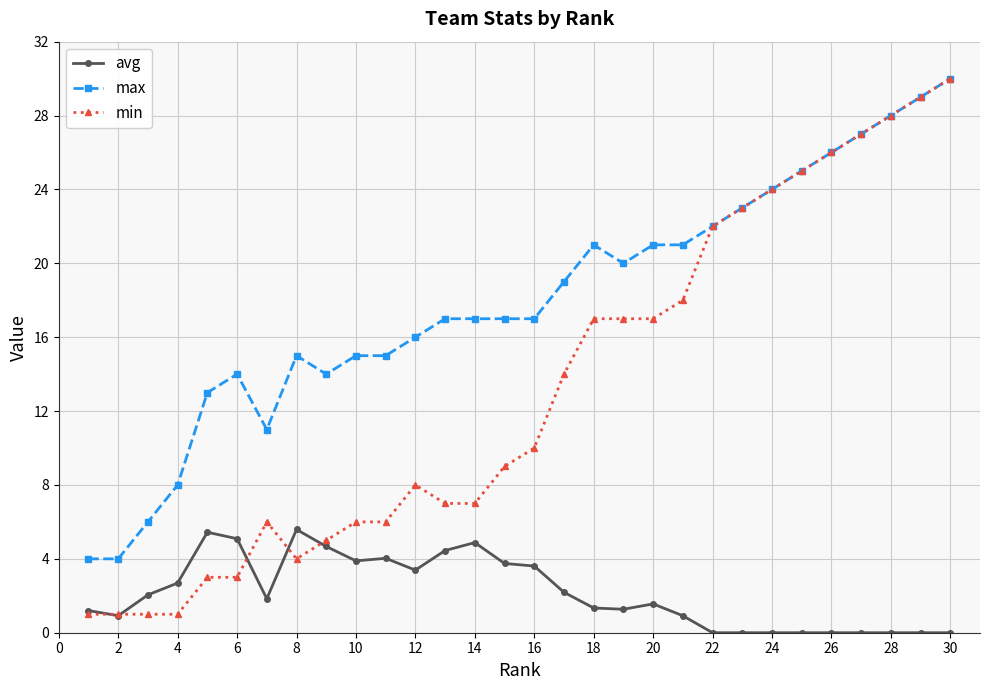

True or false: max and avg cross at least once.

False